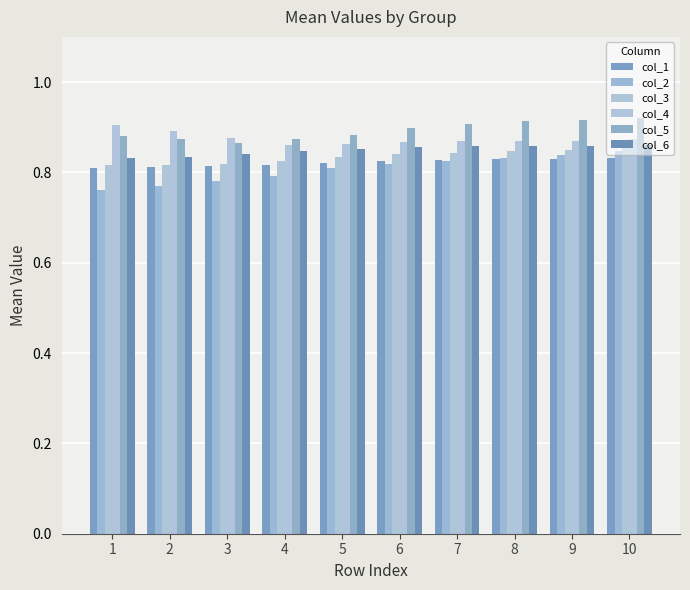

How many bars are there in each group?

6